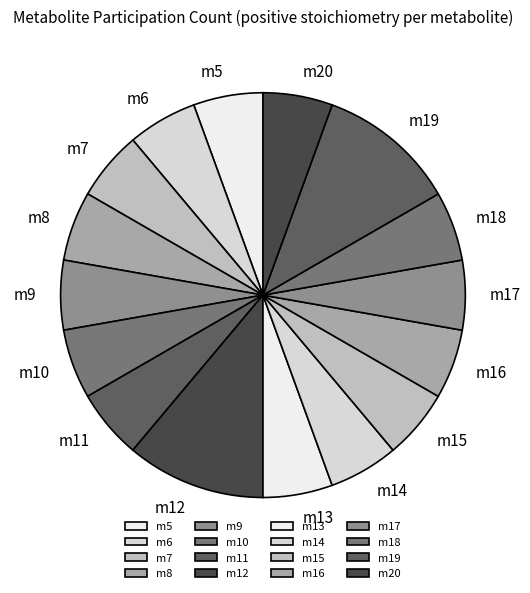

Combined, do m12 and m7 account for over 50%?

No